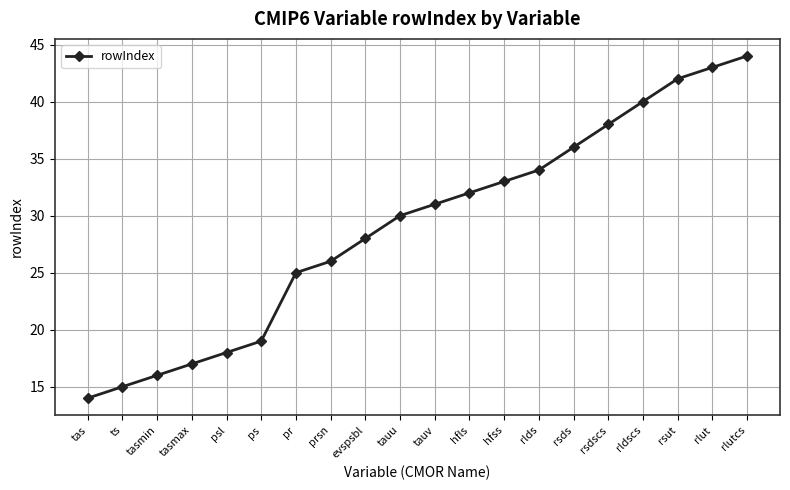

Which has a higher value, rsut or tasmin?

rsut